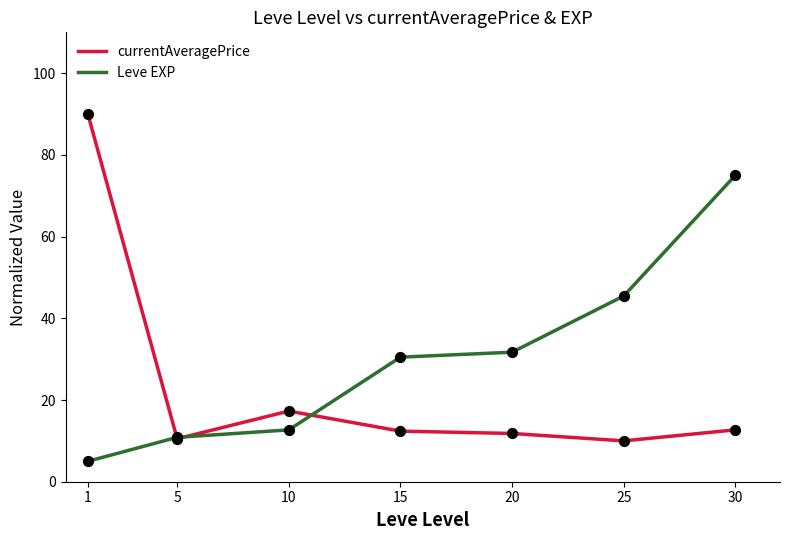

At which category is the sum across all series the highest?

1